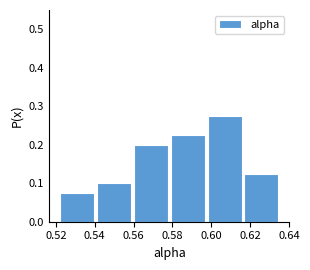

Reading left to right, transcribe this chart: for each bar, give the range it covers on the x-axis and its height. Neither the bar edges nor the heights are printed on the chart, so give them approximately, as read against the axes.

0.522 to 0.540: 0.08
0.540 to 0.560: 0.10
0.560 to 0.578: 0.20
0.578 to 0.598: 0.23
0.598 to 0.616: 0.28
0.616 to 0.636: 0.13